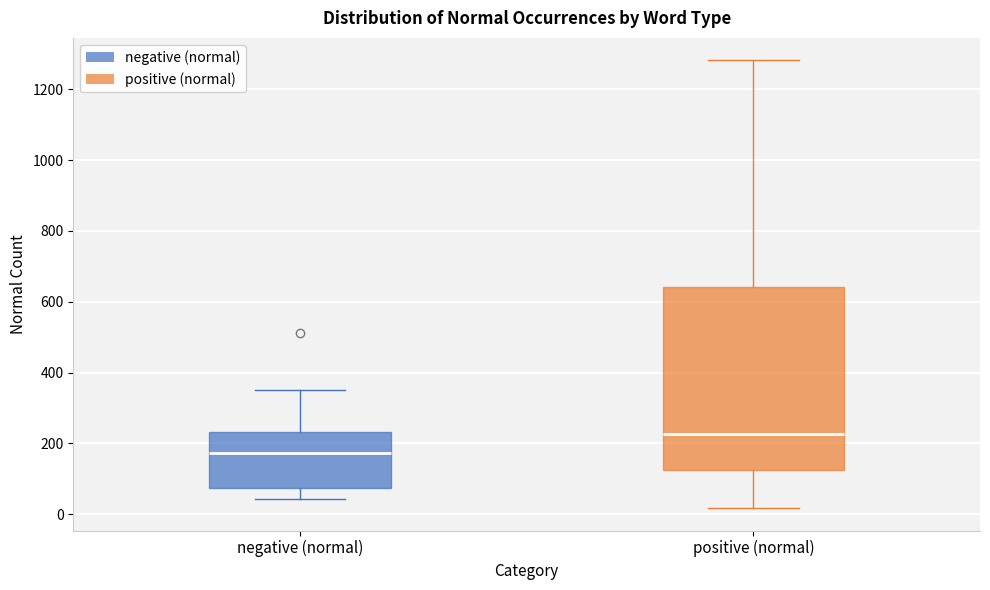

Which box has the highest median line?

positive (normal)